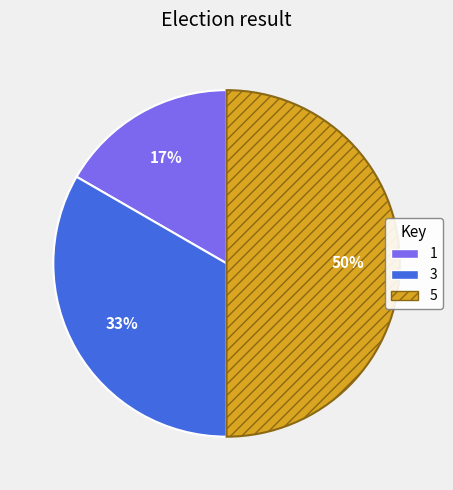

How many slices are in this pie chart?

3